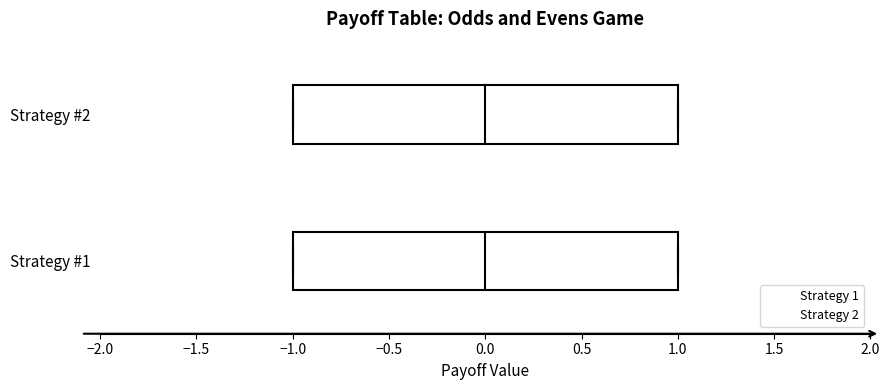

Reading bottom to top, transcribe this box plot: for each box, give where its median line is, the range the box spans, and where its two whiskers end, as read against the x-axis. The values are not printed on the chart, so give them approximately, as read against the axis.

Strategy #1: median 0, box -1 to 1, whiskers -1 to 1
Strategy #2: median 0, box -1 to 1, whiskers -1 to 1